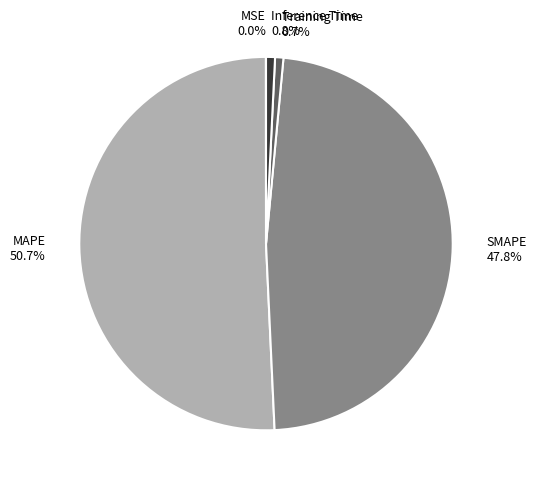

To the nearest percent, what portion does MAPE represent?

51%